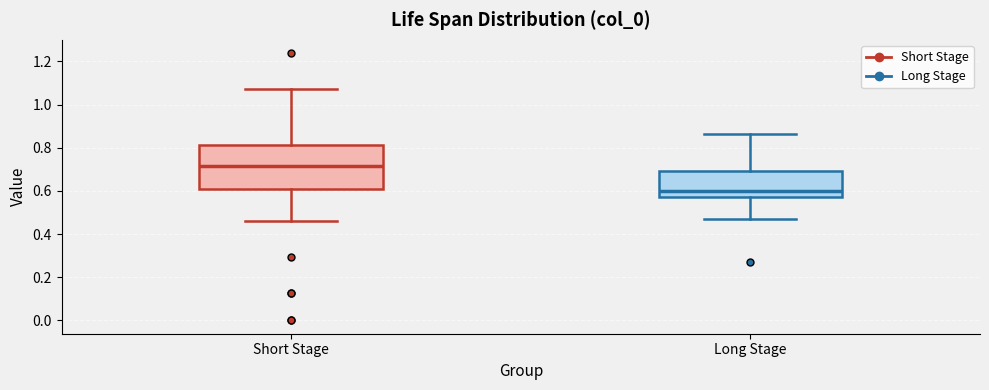

Which box's median line is the lowest?

Long Stage